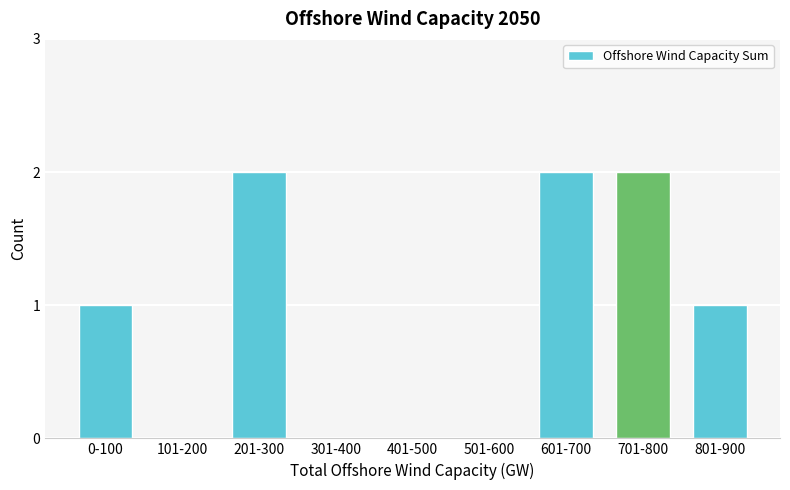

Reading left to right, list all the values displayed in this chart.

0-100=1	101-200=0	201-300=2	301-400=0	401-500=0	501-600=0	601-700=2	701-800=2	801-900=1